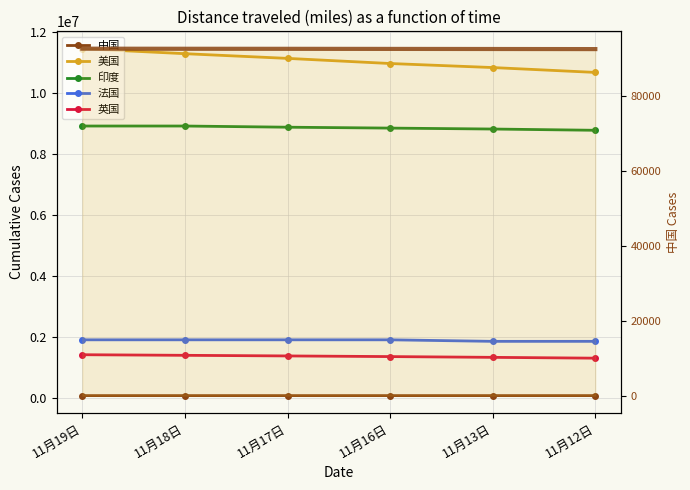

Reading left to right, transcribe all the data shown in this chart.

中国: 11月19日=92513	11月18日=92490	11月17日=92476	11月16日=92452	11月13日=92428	11月12日=92404
美国: 11月19日=11443538	11月18日=11279784	11月17日=11126030	11月16日=10958141	11月13日=10825909	11月12日=10666835
印度: 11月19日=8912907	11月18日=8912907	11月17日=8874290	11月16日=8845127	11月13日=8814579	11月12日=8773479
法国: 11月19日=1918345	11月18日=1918345	11月17日=1918345	11月16日=1918345	11月13日=1867759	11月12日=1868118
英国: 11月19日=1430430	11月18日=1410785	11月17日=1390740	11月16日=1369350	11月13日=1344402	11月12日=1317566
中国 (highlighted): 11月19日=92513	11月18日=92490	11月17日=92476	11月16日=92452	11月13日=92428	11月12日=92404